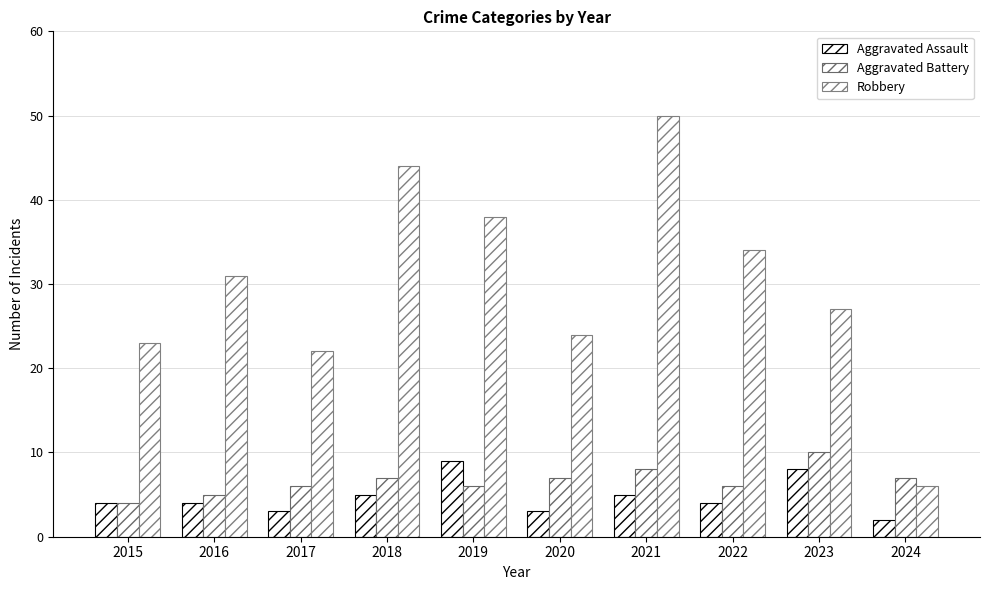

What is the value of the Aggravated Battery bar at the 2nd from the left?

5